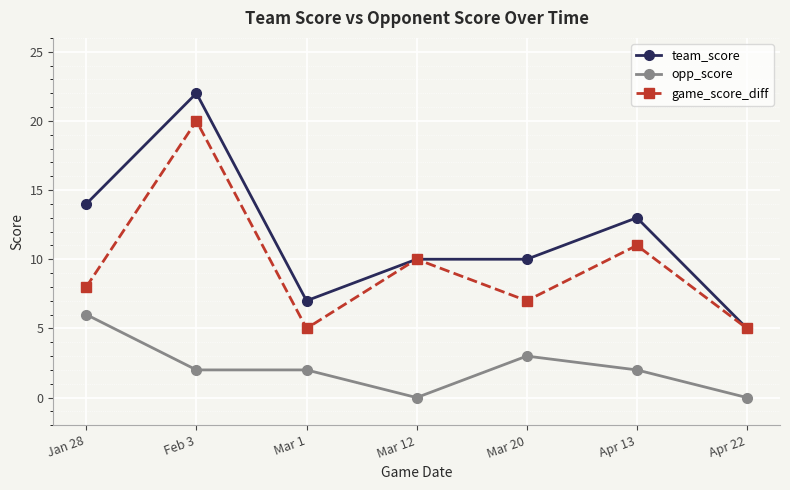

List the series in order of their overall mean, lowest first.

opp_score, game_score_diff, team_score